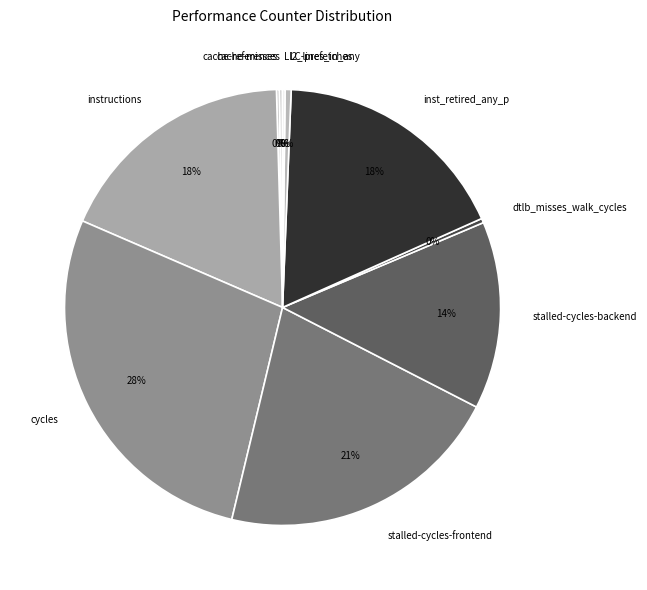

What is the largest slice in the pie chart?

cycles